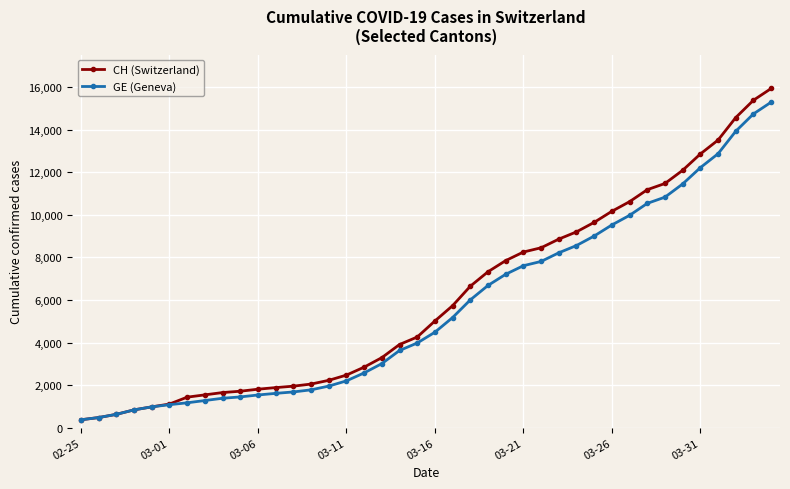

List the series in order of their overall mean, highest first.

CH (Switzerland), GE (Geneva)